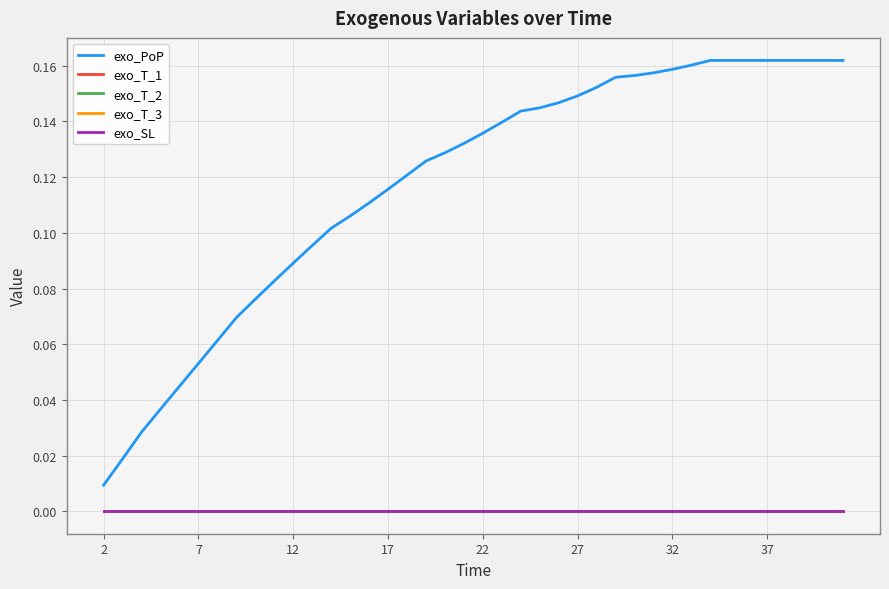

Is this an area chart (filled region under the line)?

No